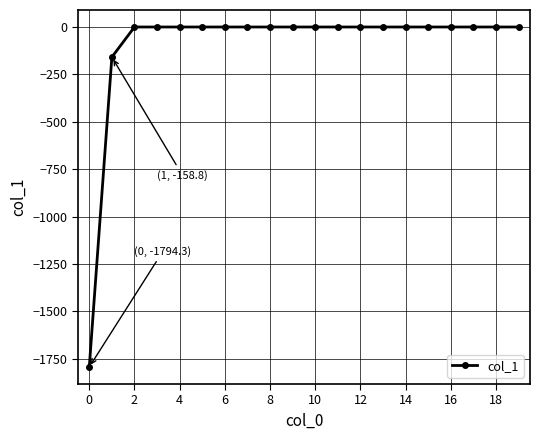

What is the average value?

-97.7